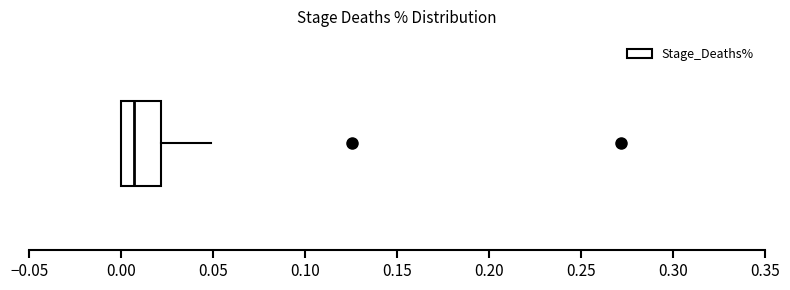

Transcribe this box plot: give where the median line is, the range the box spans, and where the two whiskers end, as read against the x-axis. The values are not printed on the chart, so give them approximately, as read against the axis.

median 0.005, box 0.000 to 0.020, whiskers 0.000 to 0.050